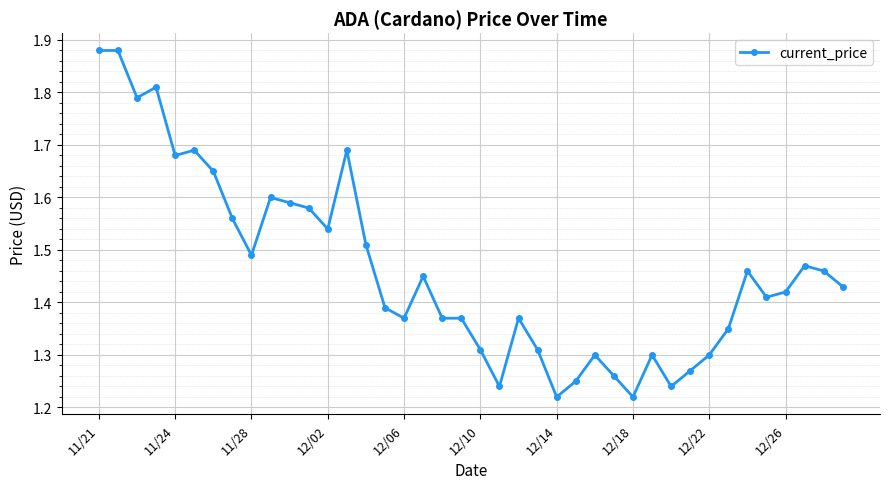

Count the values in the range 1 to 2.

40